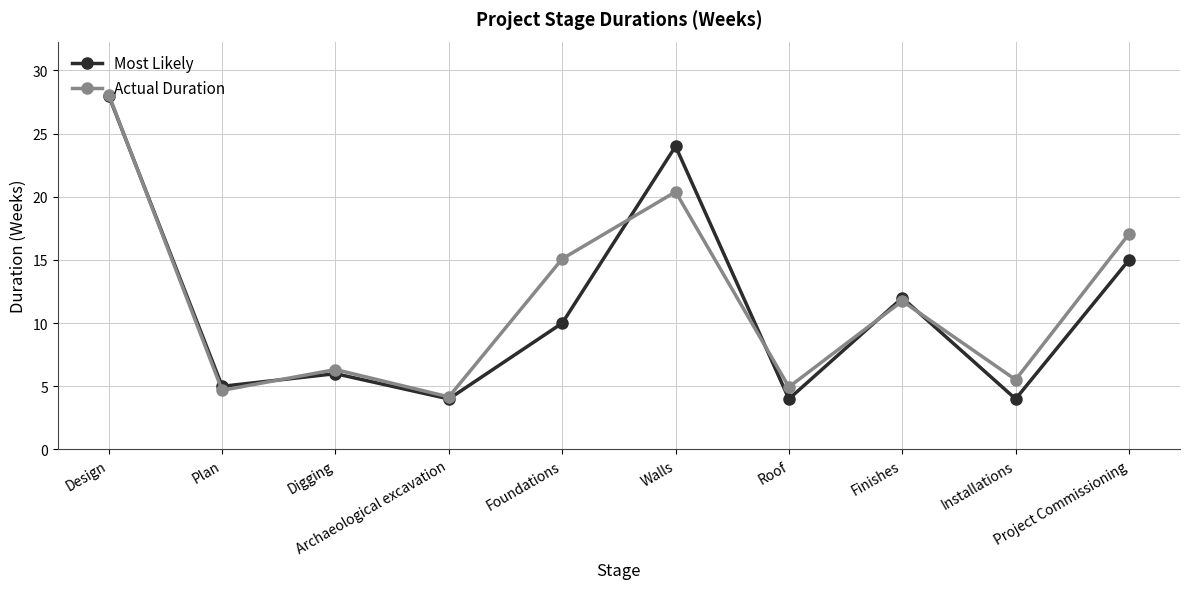

Which series has the largest range (max minus min)?

Most Likely